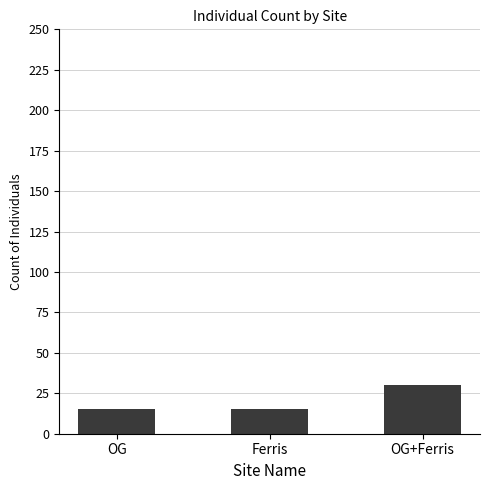

What is the minimum value shown in the chart?

15